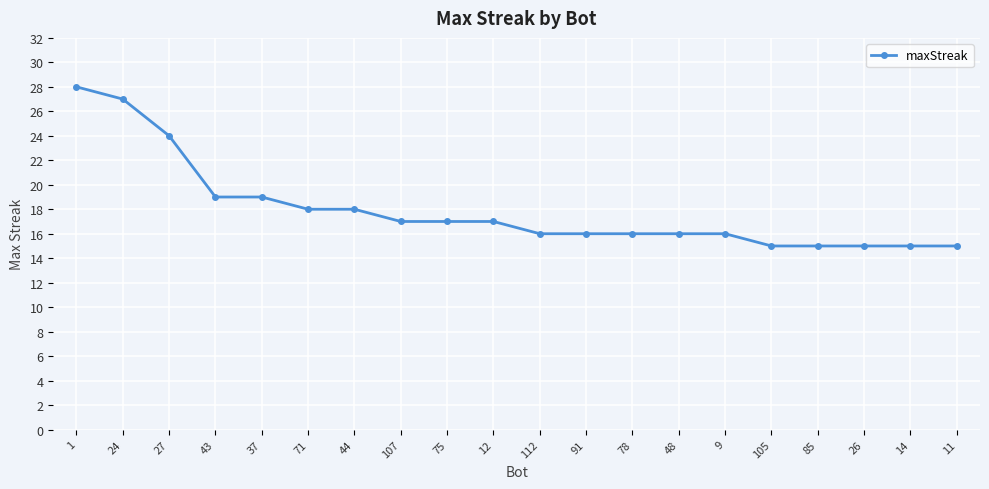

What position from the right is 44?

14